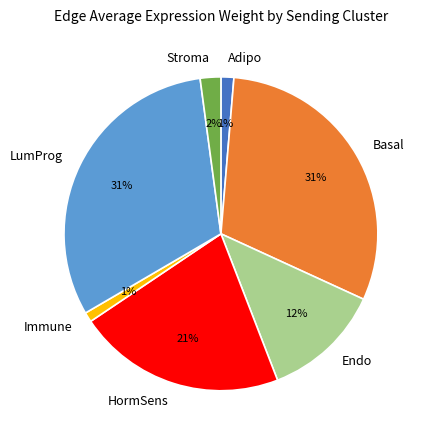

Do Immune and LumProg together represent more than half of the pie?

No